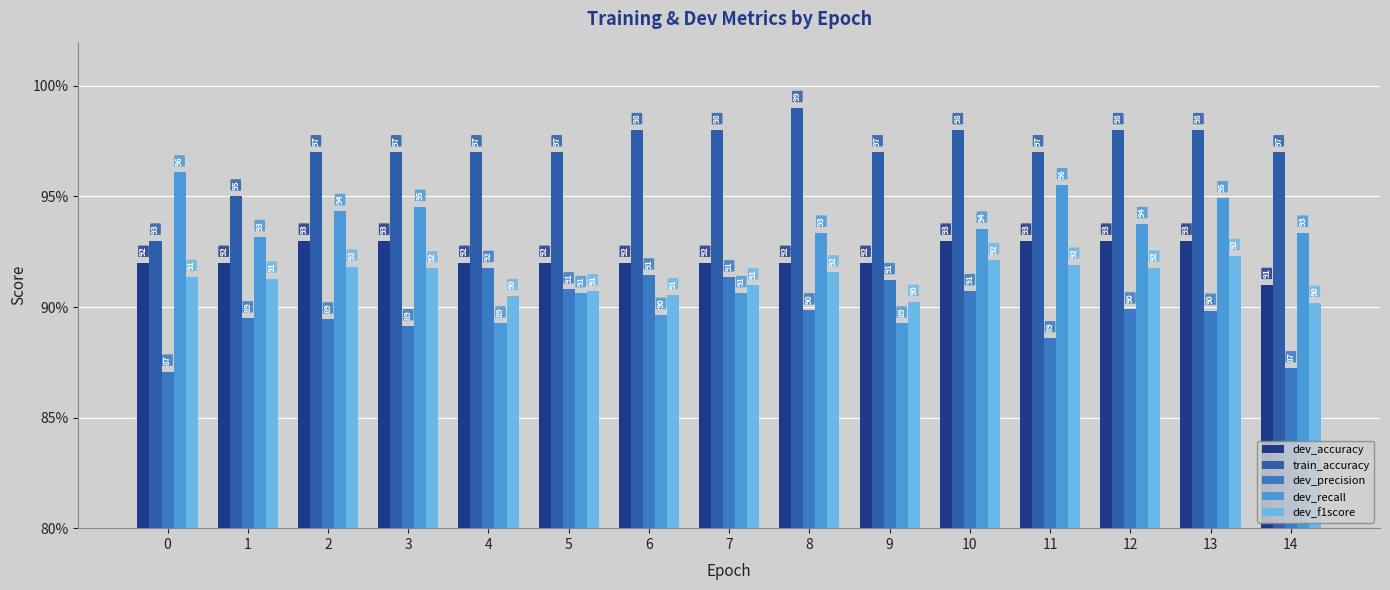

Does the chart contain any negative values?

No